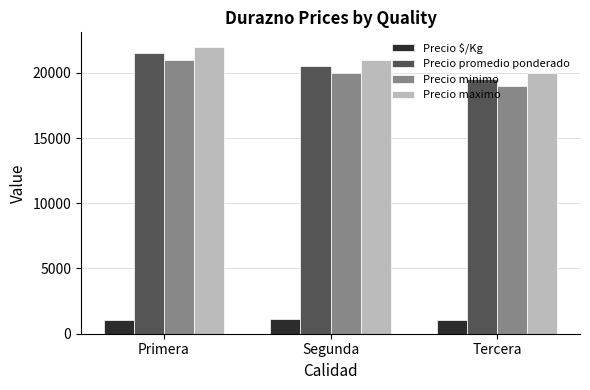

What is the minimum value for Precio minimo?

19000